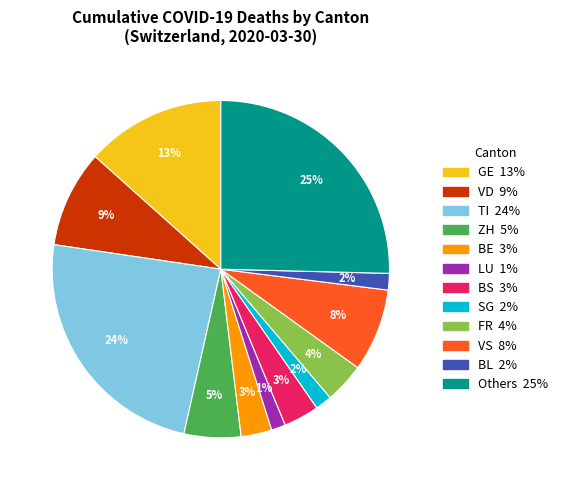

How many segments does this pie chart have?

12